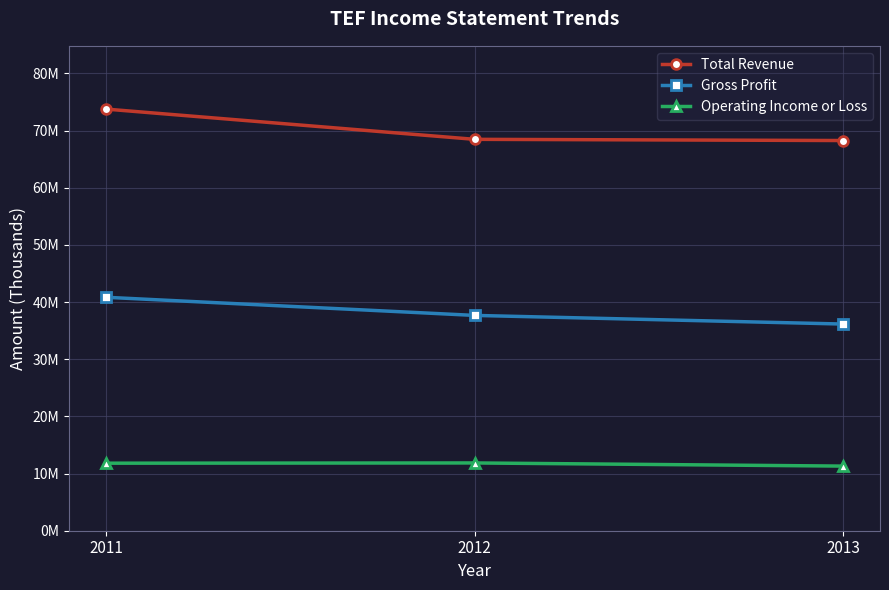

Reading left to right, what are all the values shown in this chart?

Total Revenue: 2011=73758700	2012=68466900	2013=68256400
Gross Profit: 2011=40838000	2012=37665800	2013=36153900
Operating Income or Loss: 2011=11813200	2012=11856200	2013=11304100